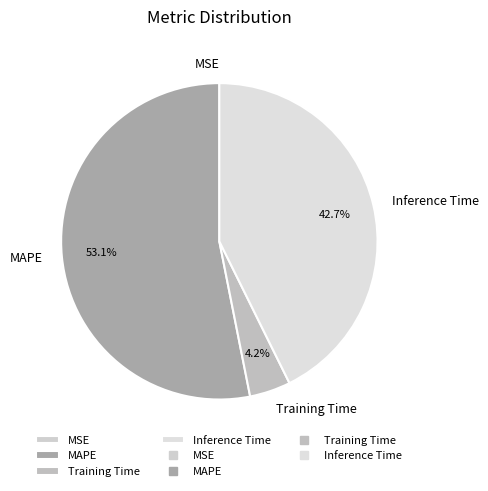

Does MAPE represent more than half of the total?

Yes